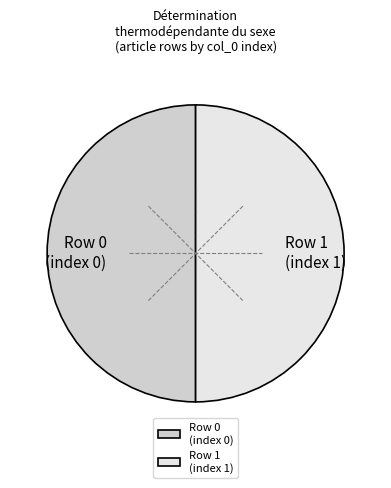

Do Row 0 (index 0) and Row 1 (index 1) together represent more than half of the pie?

Yes